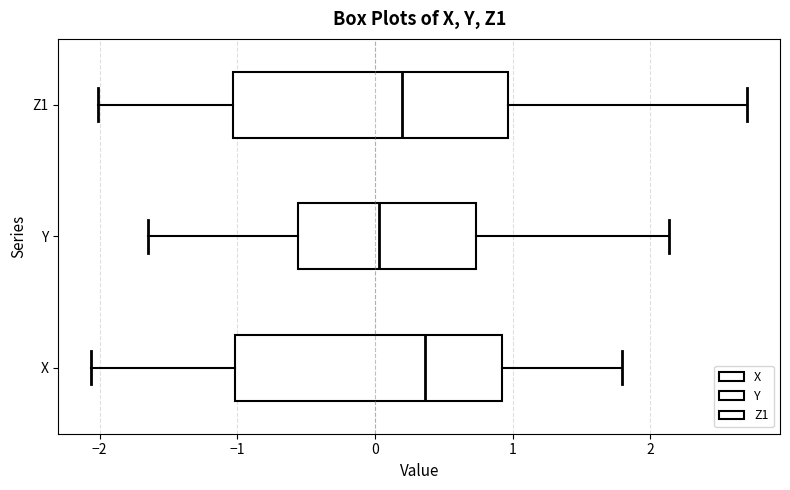

Which box's median line is the furthest to the left?

Y